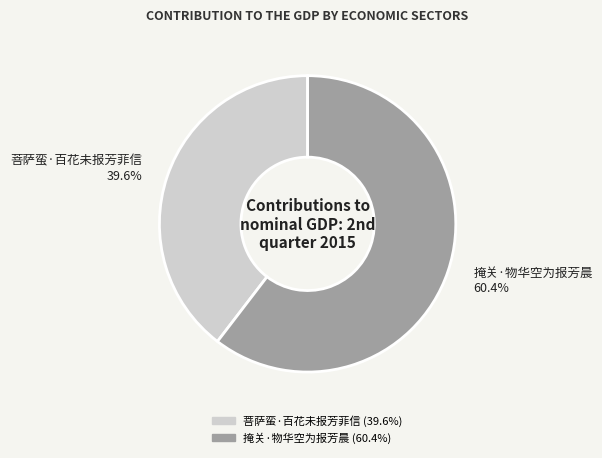

How many segments does this pie chart have?

2